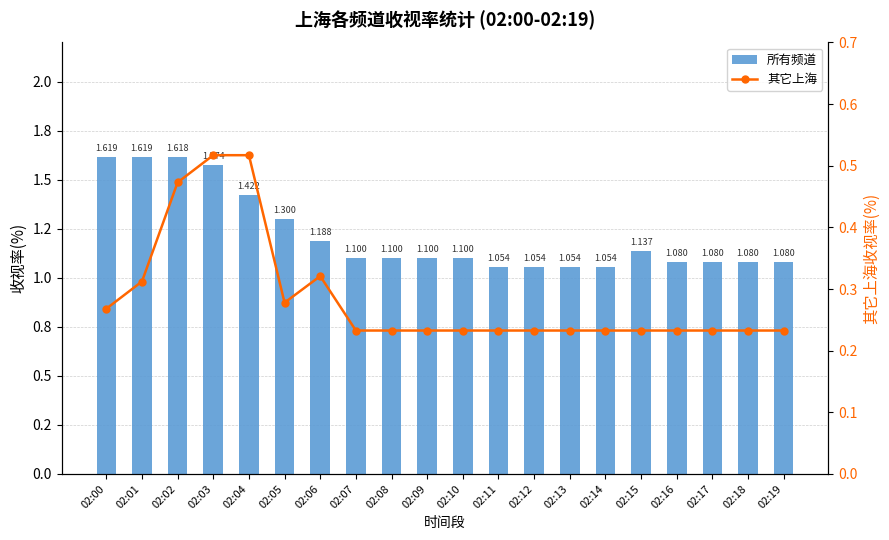

At which label is 所有频道 closest to 1?

02:11